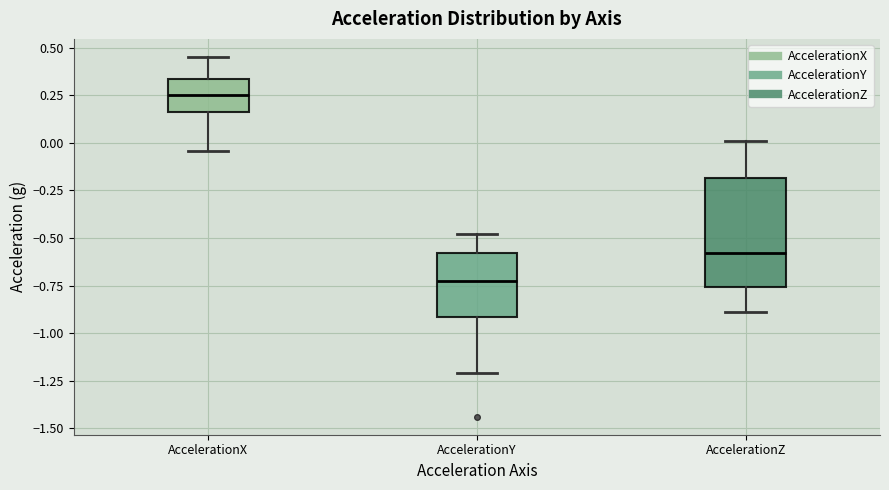

Reading left to right, transcribe this box plot: for each box, give where its median line is, the range the box spans, and where its two whiskers end, as read against the y-axis. The values are not printed on the chart, so give them approximately, as read against the axis.

AccelerationX: median 0.25, box 0.15 to 0.35, whiskers -0.05 to 0.45
AccelerationY: median -0.75, box -0.90 to -0.60, whiskers -1.20 to -0.50
AccelerationZ: median -0.60, box -0.75 to -0.20, whiskers -0.90 to 0.00